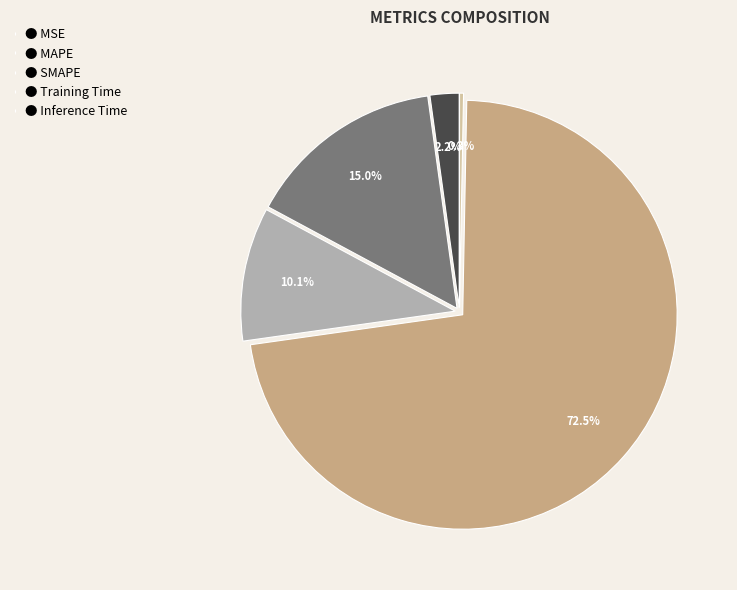

What is the majority slice?

● Training Time